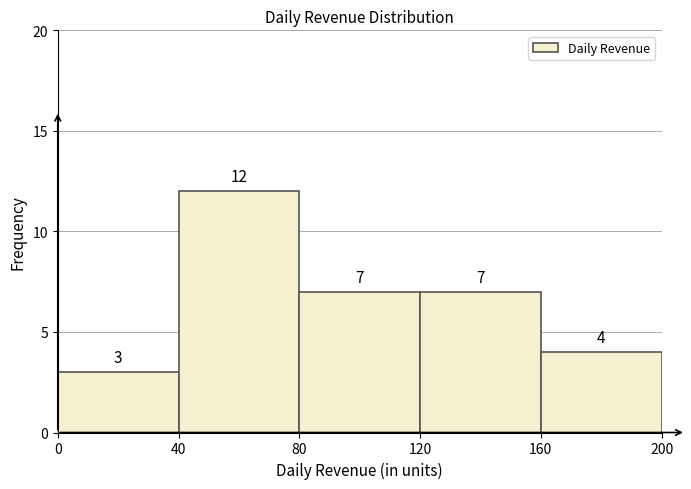

How tall is the bar that spans 40 to 80 on the x-axis?

12